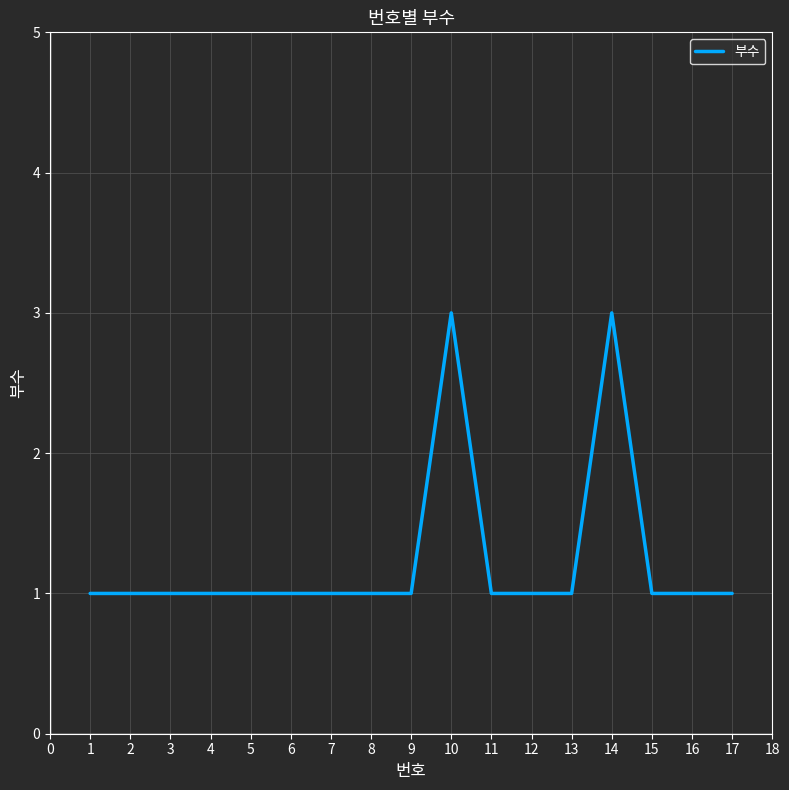

What is the minimum value shown in the chart?

1